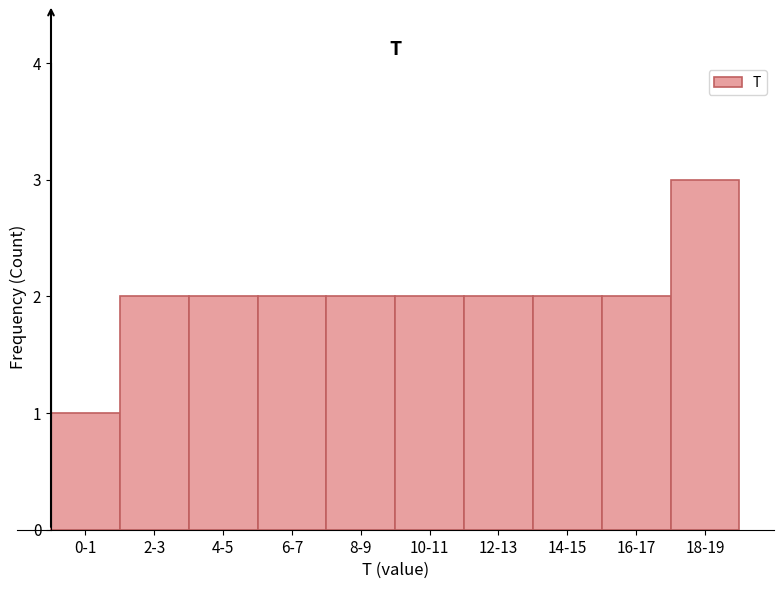

Reading left to right, transcribe all the data shown in this chart.

1	2	2	2	2	2	2	2	2	3